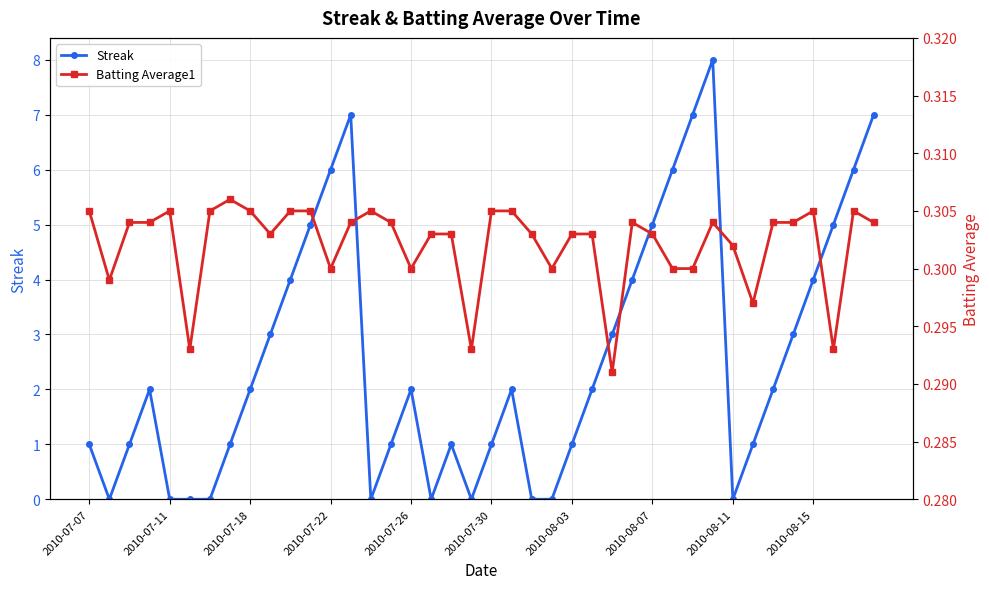

How many values in the Streak series are below 2?

18